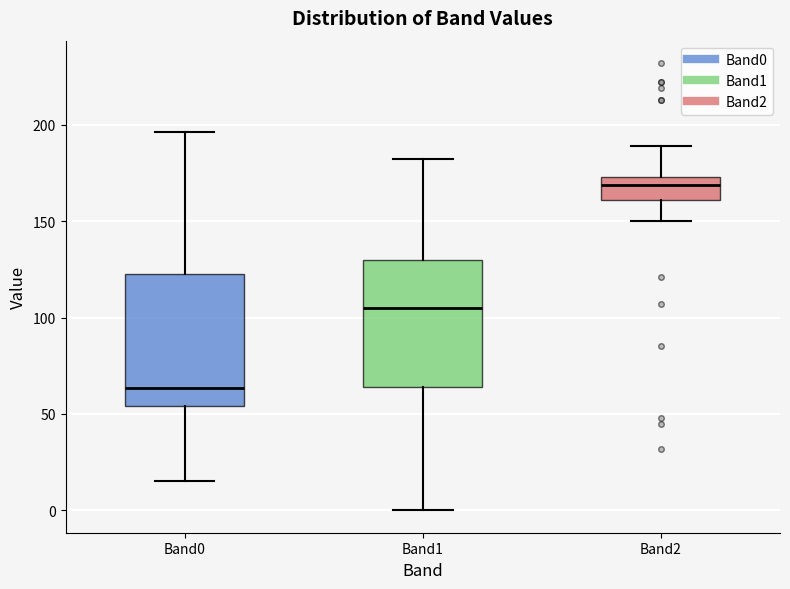

Reading left to right, read every box against the y-axis: the position of its median line, the range the box covers, and the ends of its whiskers. The values are not printed on the chart, so give them approximately, as read against the axis.

Band0: median 65, box 55 to 125, whiskers 15 to 195
Band1: median 105, box 65 to 130, whiskers 0 to 180
Band2: median 170, box 160 to 175, whiskers 150 to 190